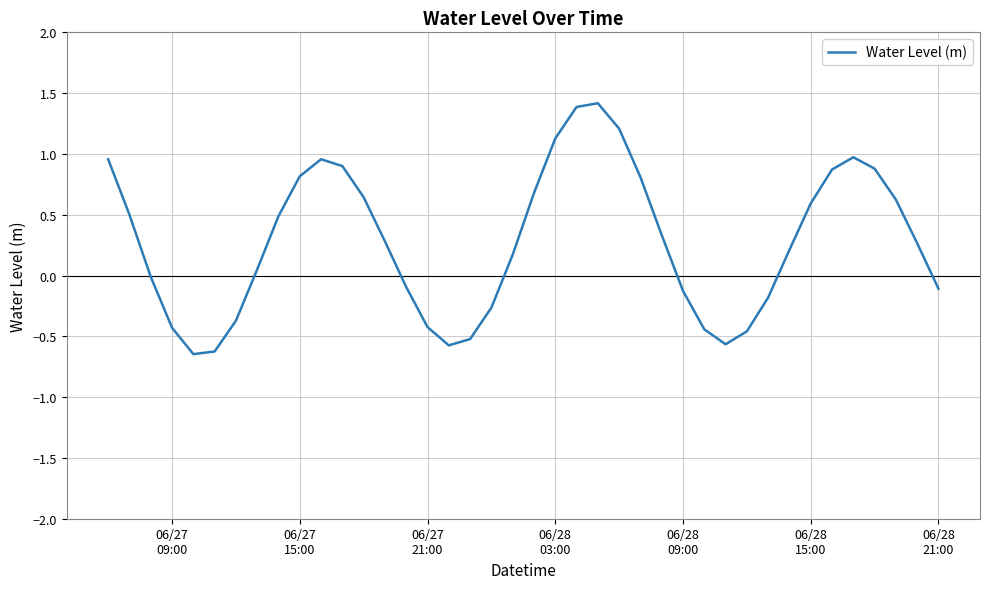

How many interior local peaks (higher than both neighbors) does the data have?

3